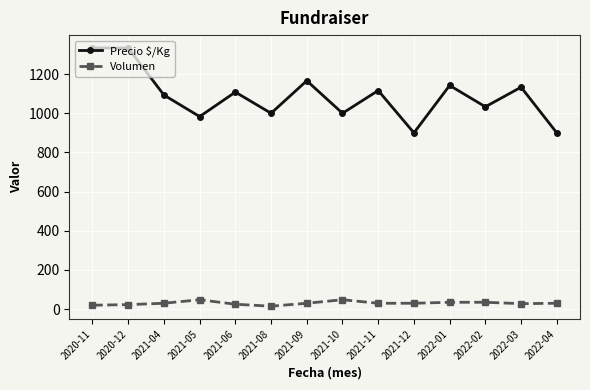

Which series changed the most between 2021-06 and 2022-03?

Precio $/Kg